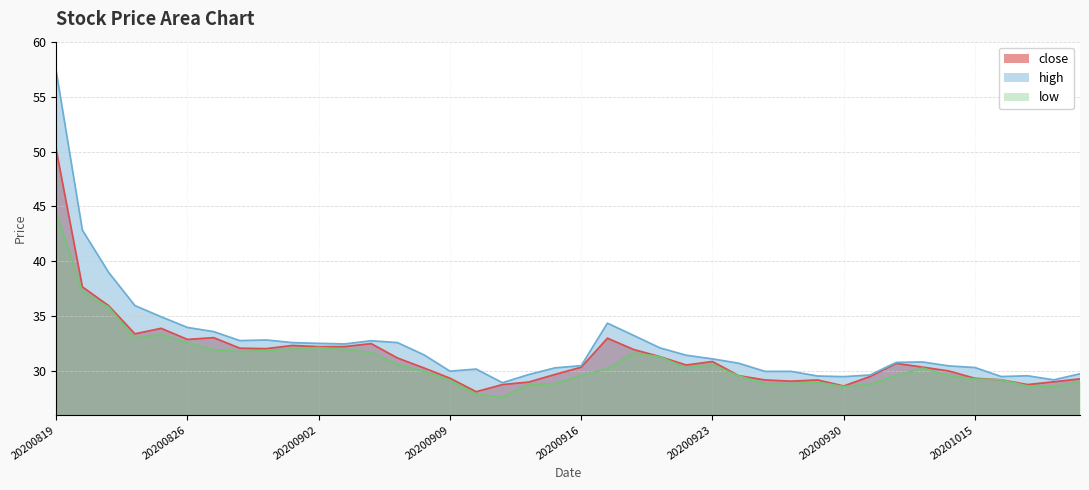

Reading left to right, transcribe all the data shown in this chart.

close: 20200819=50.2	20200820=37.7	20200821=36.0	20200824=33.4	20200825=33.9	20200826=32.9	20200827=33.0	20200828=32.1	20200831=32.0	20200901=32.3	20200902=32.2	20200903=32.2	20200904=32.5	20200907=31.2	20200908=30.3	20200909=29.4	20200910=28.1	20200911=28.8	20200914=29.0	20200915=29.7	20200916=30.4	20200917=33.0	20200918=32.0	20200921=31.3	20200922=30.6	20200923=30.9	20200924=29.6	20200925=29.2	20200928=29.1	20200929=29.2	20200930=28.6	20201009=29.5	20201012=30.7	20201013=30.4	20201014=30.0	20201015=29.4	20201016=29.2	20201019=28.8	20201020=29.0	20201021=29.3
high: 20200819=57.4	20200820=42.8	20200821=39.0	20200824=36.0	20200825=35.0	20200826=34.0	20200827=33.6	20200828=32.8	20200831=32.8	20200901=32.6	20200902=32.5	20200903=32.5	20200904=32.8	20200907=32.6	20200908=31.5	20200909=30.0	20200910=30.2	20200911=28.9	20200914=29.7	20200915=30.3	20200916=30.5	20200917=34.4	20200918=33.2	20200921=32.1	20200922=31.4	20200923=31.1	20200924=30.7	20200925=30.0	20200928=30.0	20200929=29.6	20200930=29.5	20201009=29.6	20201012=30.8	20201013=30.8	20201014=30.5	20201015=30.3	20201016=29.5	20201019=29.6	20201020=29.2	20201021=29.8
low: 20200819=44.5	20200820=37.2	20200821=35.8	20200824=33.0	20200825=33.3	20200826=32.6	20200827=32.0	20200828=31.8	20200831=31.9	20200901=32.0	20200902=32.1	20200903=32.0	20200904=31.7	20200907=30.6	20200908=30.0	20200909=29.2	20200910=27.9	20200911=27.6	20200914=28.8	20200915=28.9	20200916=29.6	20200917=30.2	20200918=31.7	20200921=31.3	20200922=30.3	20200923=30.6	20200924=29.6	20200925=28.9	20200928=28.9	20200929=29.0	20200930=28.6	20201009=28.8	20201012=29.6	20201013=30.3	20201014=29.6	20201015=29.3	20201016=29.2	20201019=28.7	20201020=28.6	20201021=29.1